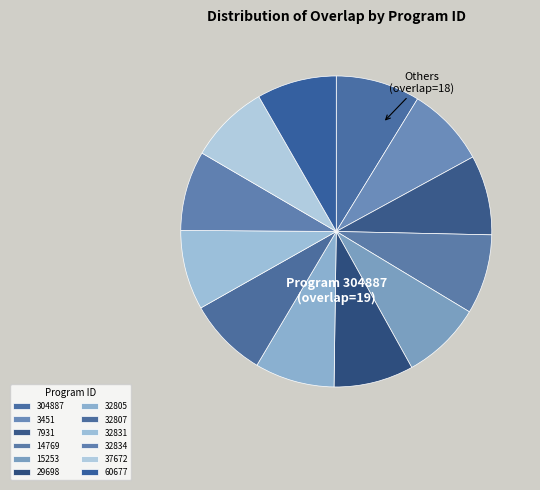

Is it true that 60677 is 1% of the pie?

False